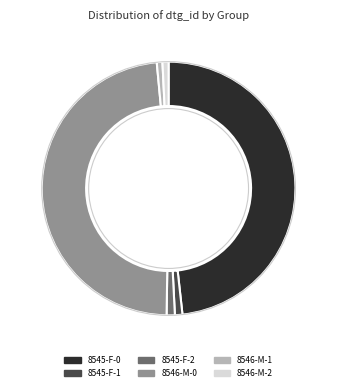

Does any single category account for the majority?

No